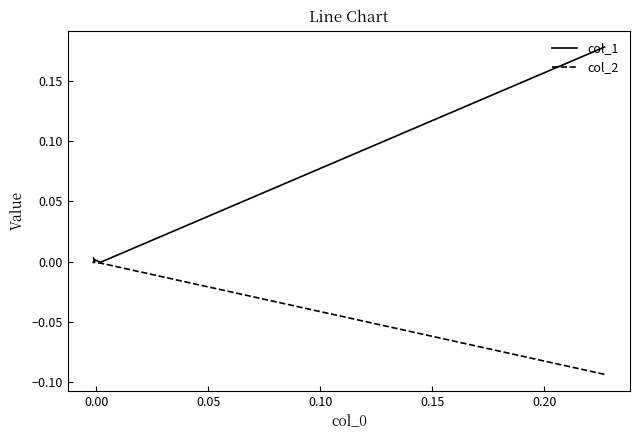

Is this an area chart (filled region under the line)?

No